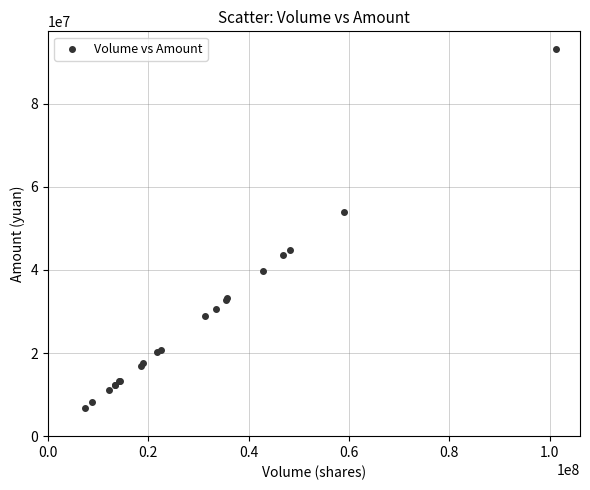

What Y value in the scatter plot is closest to 49953304?

53986213.0